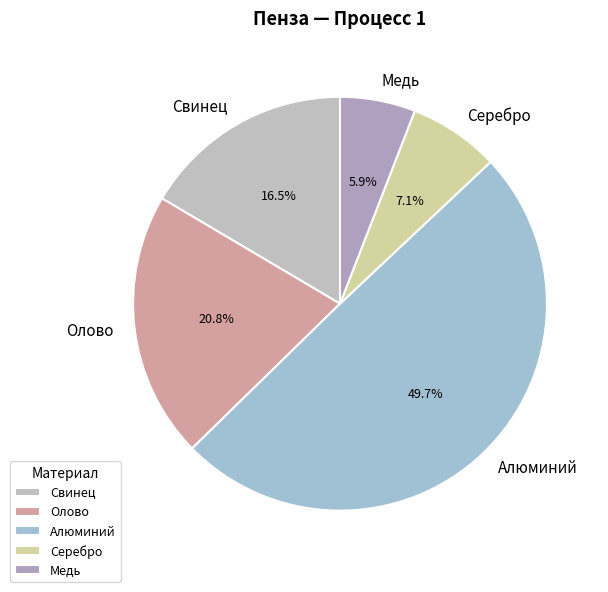

Rank the categories by value from lowest to highest.

Медь, Серебро, Свинец, Олово, Алюминий